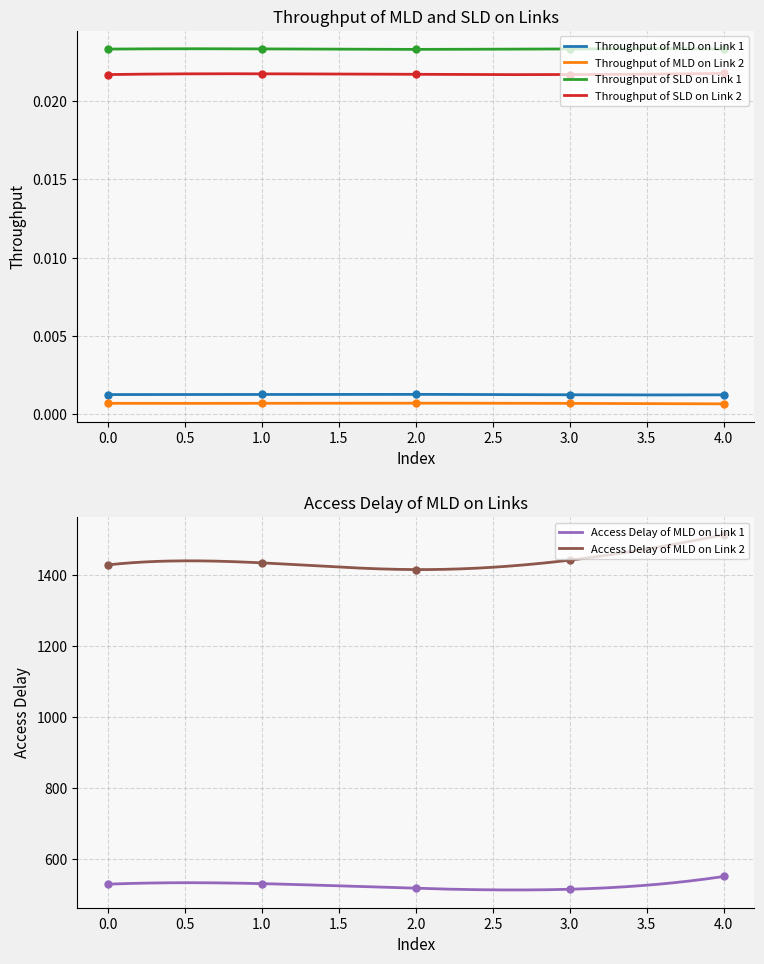

At 2, list the series in order from largest to smallest.

Access Delay of MLD on Link 2, Access Delay of MLD on Link 1, Throughput of SLD on Link 1, Throughput of SLD on Link 2, Throughput of MLD on Link 1, Throughput of MLD on Link 2